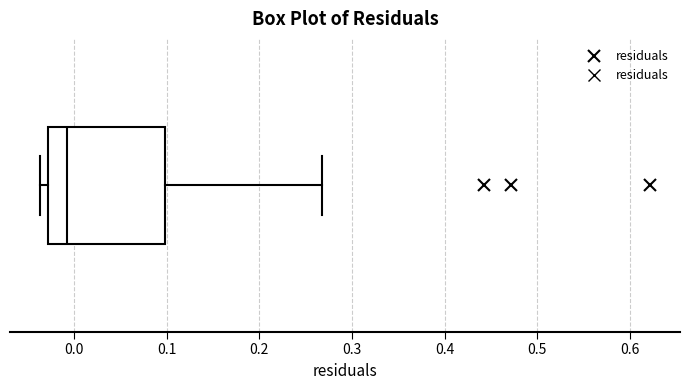

Where is the right edge of the box on the x-axis? The values are not printed on the chart, so give them approximately, as read against the axis.

0.10